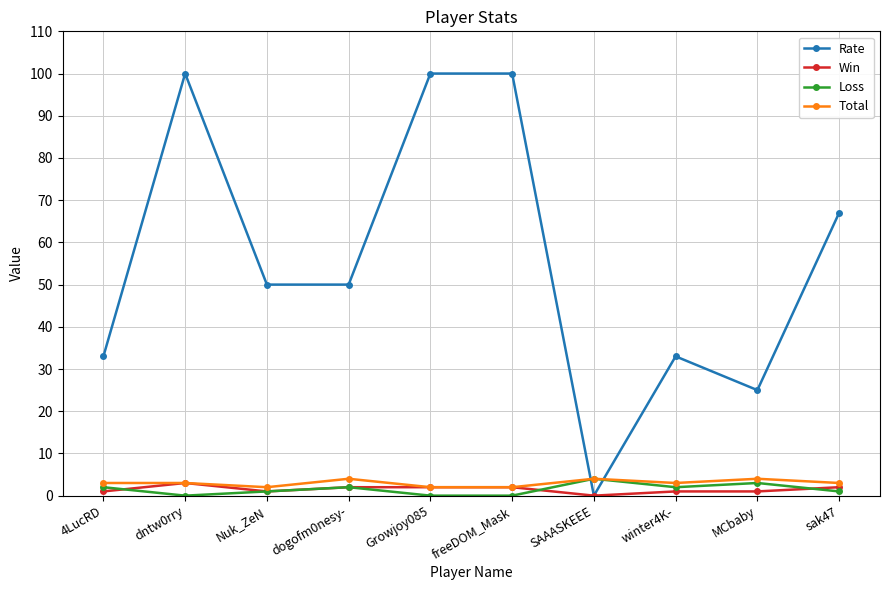

What is the sum of the Loss values at dogofm0nesy- and sak47?

3